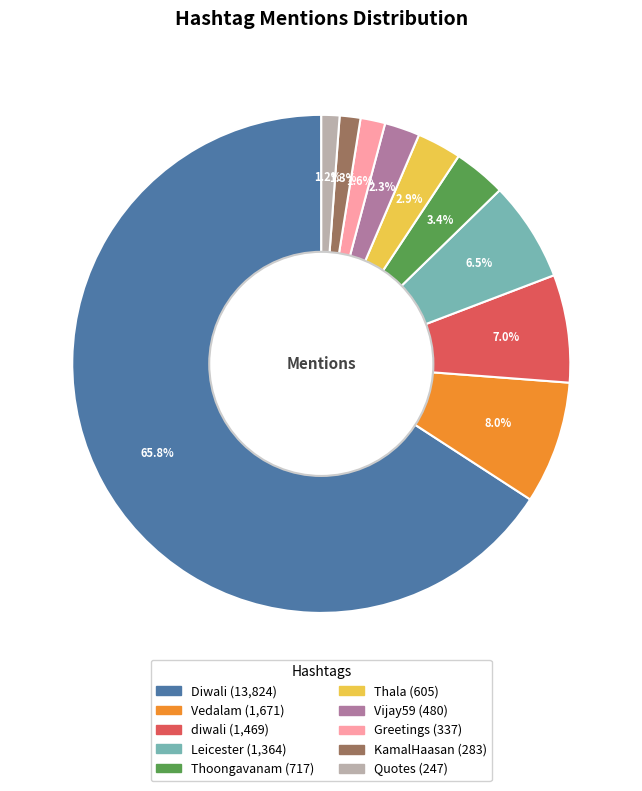

Which slice is the largest?

Diwali